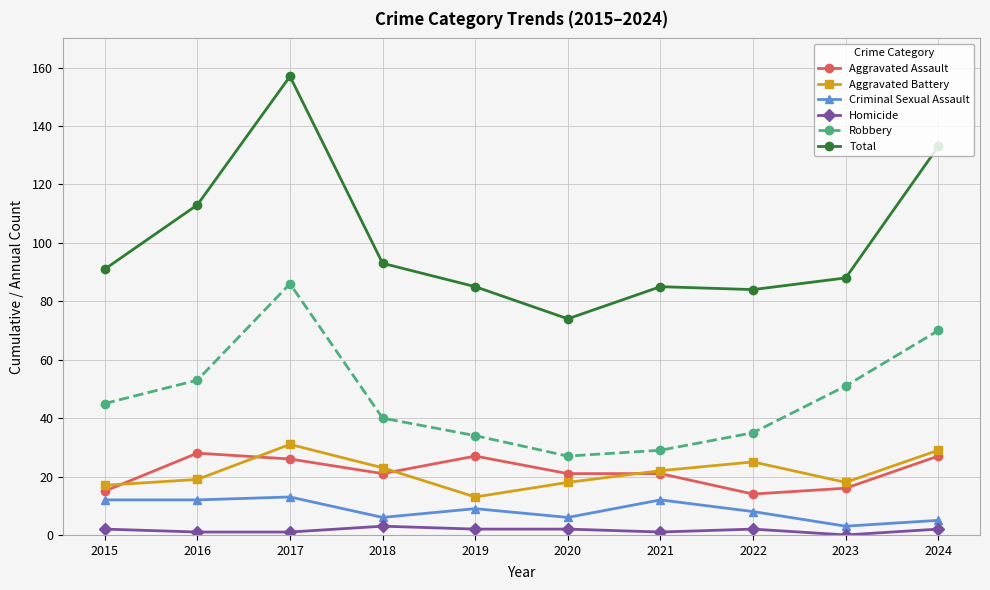

What is the highest value of the Criminal Sexual Assault series?

13